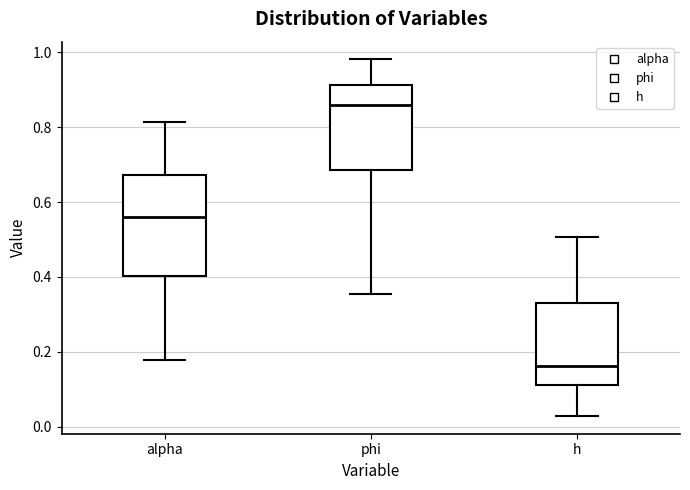

Which box's median line is the lowest?

h